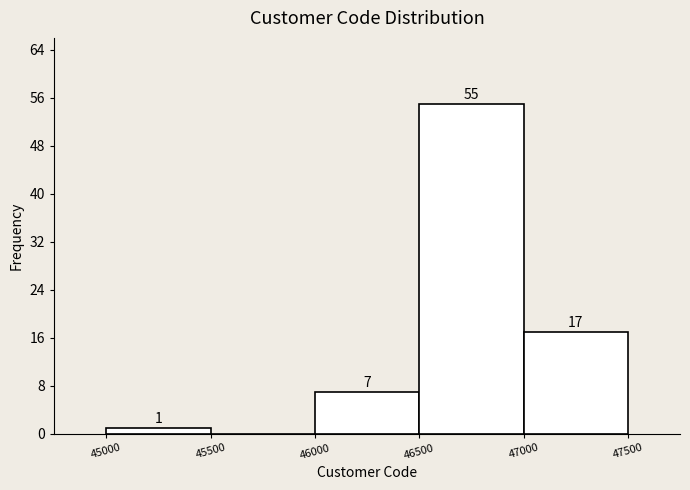

Which range on the x-axis has the tallest bar?

46500 to 47000